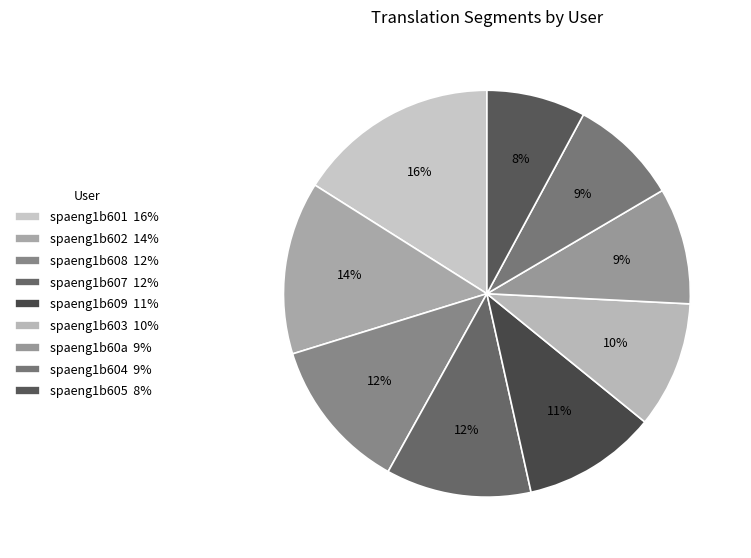

To the nearest percent, what portion does spaeng1b60a represent?

9%